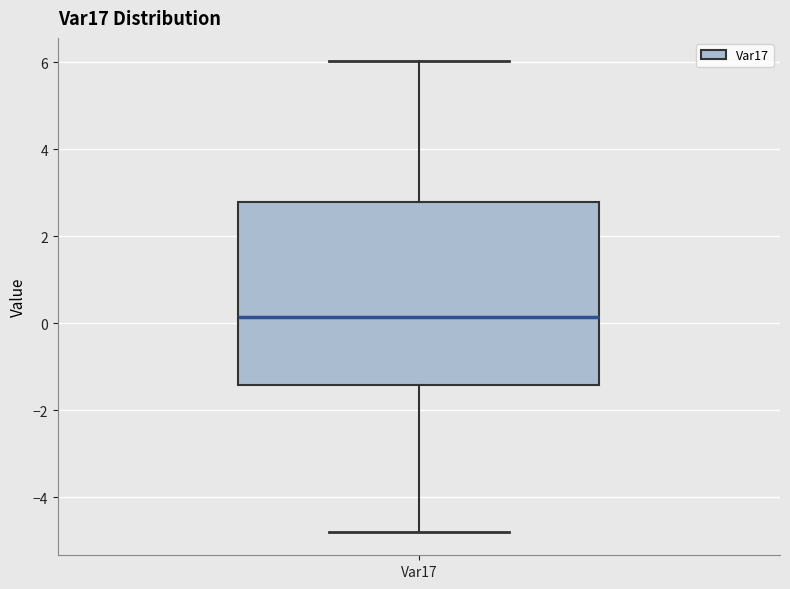

Read this box plot against the y-axis: the position of the median line, the range covered by the box, and the ends of both whiskers. The values are not printed on the chart, so give them approximately, as read against the axis.

median 0.2, box -1.4 to 2.8, whiskers -4.8 to 6.0